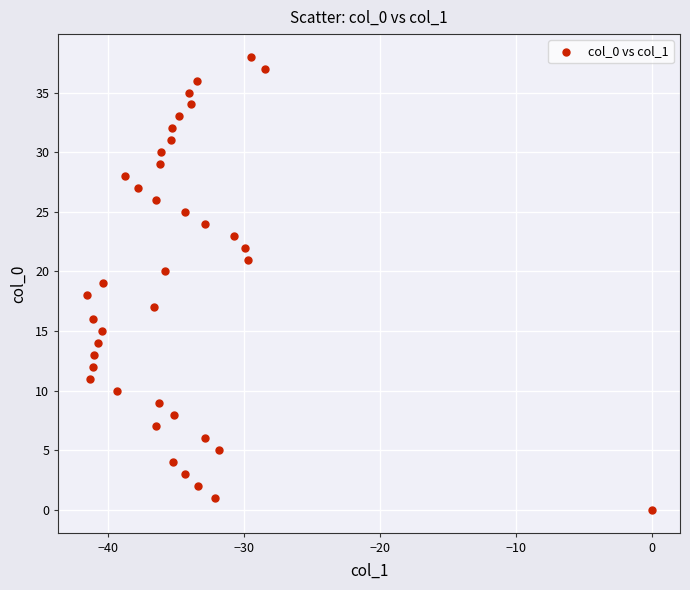

What is the range of Y values (max minus min)?

38